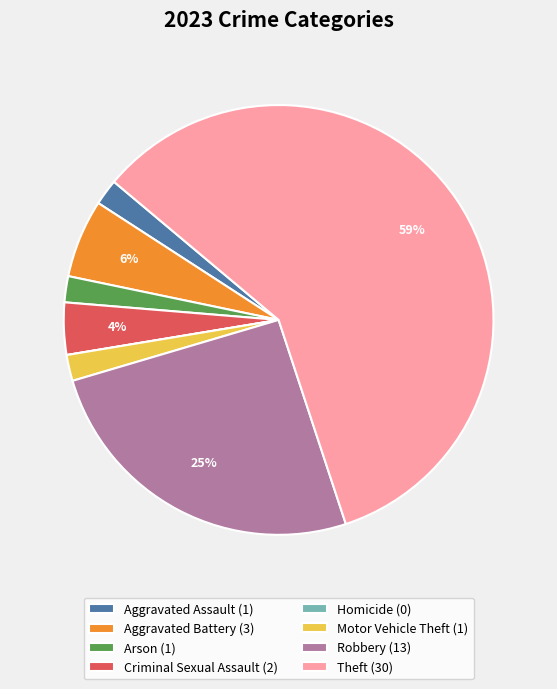

To the nearest percent, what is the average slice percentage?

12%